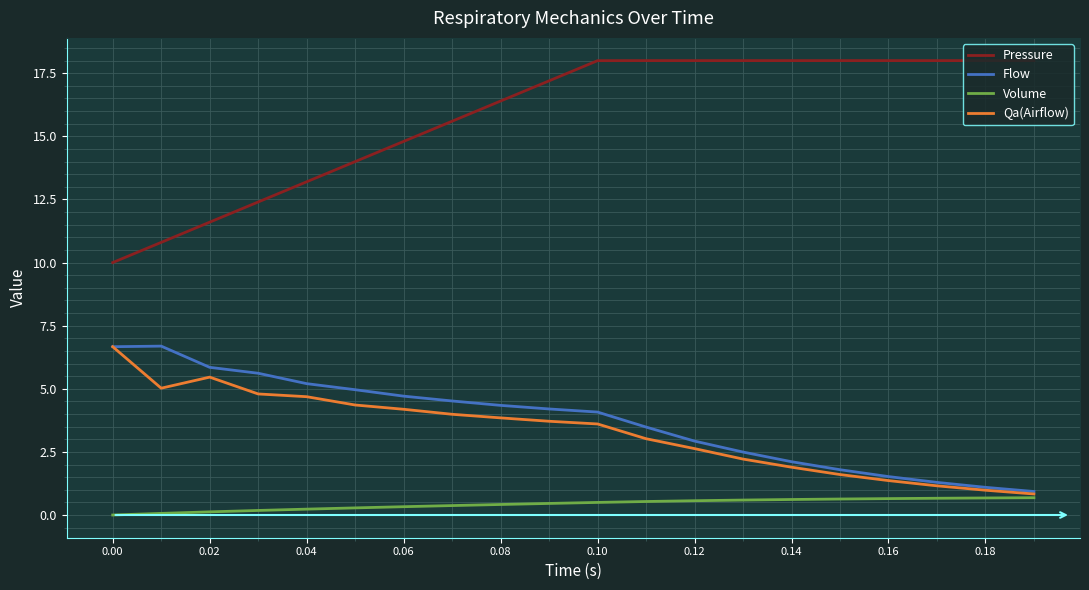

What is the greatest value displayed?

18.0